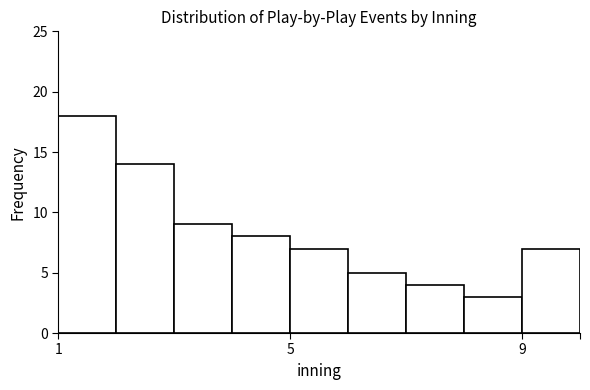

Around what value on the x-axis is the tallest bar? Give the approximate position of its centre, as read against the axis.

1.5